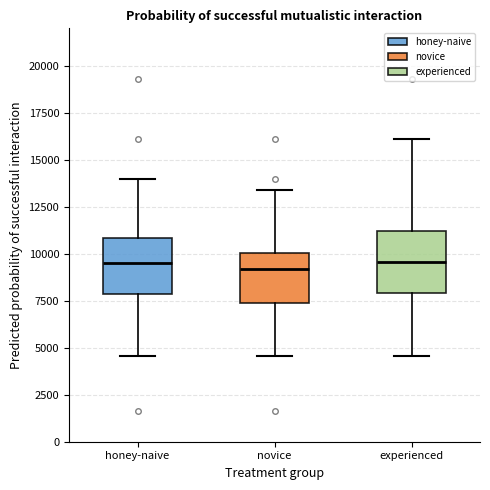

Reading left to right, read every box against the y-axis: the position of its median line, the range the box covers, and the ends of its whiskers. The values are not printed on the chart, so give them approximately, as read against the axis.

honey-naive: median 9500, box 8000 to 11000, whiskers 4500 to 14000
novice: median 9000, box 7500 to 10000, whiskers 4500 to 13500
experienced: median 9500, box 8000 to 11000, whiskers 4500 to 16000